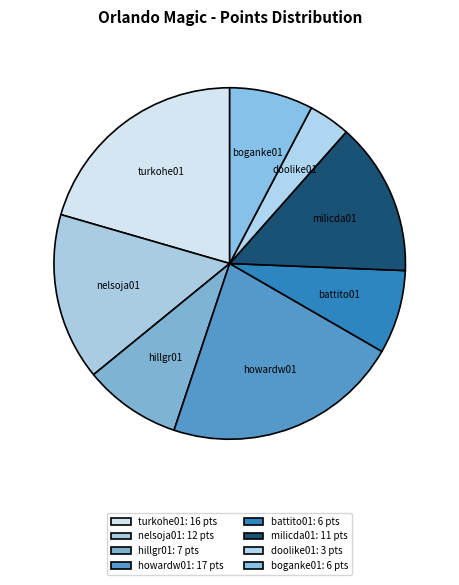

How many slices are in this pie chart?

8